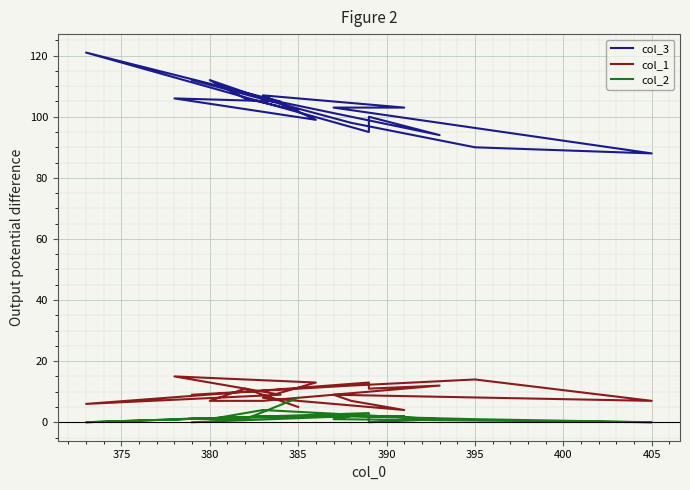

True or false: col_1 and col_3 cross at least once.

False